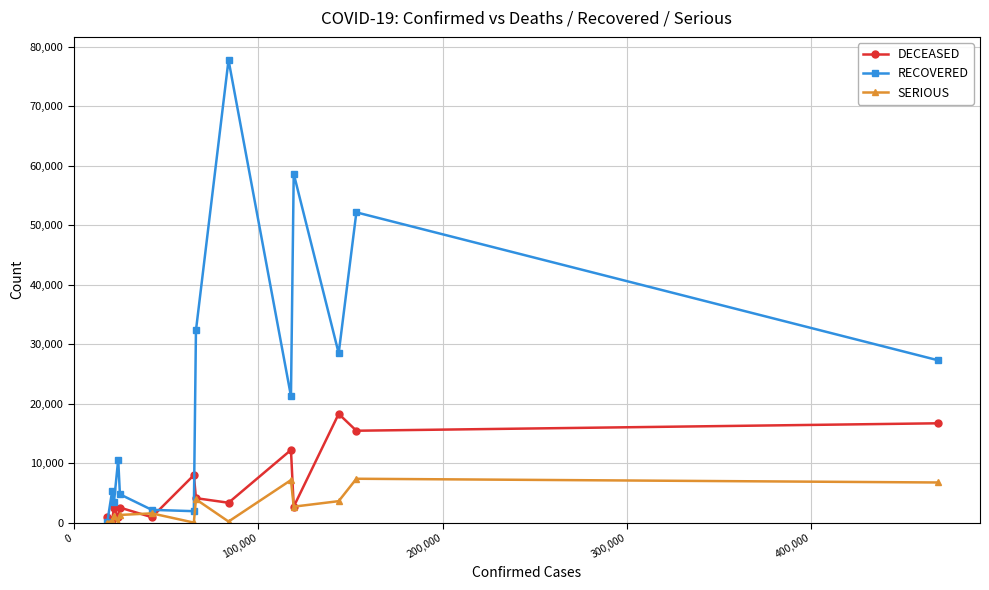

Which series has the widest spread of values?

RECOVERED